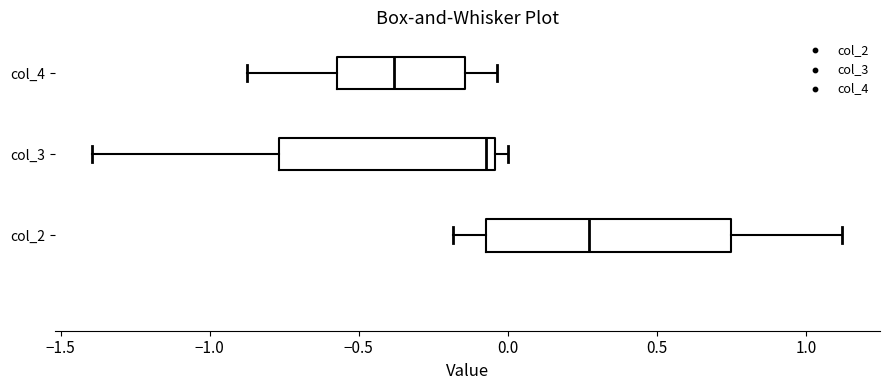

Where does the left whisker of the box for col_3 end on the x-axis? The values are not printed on the chart, so give them approximately, as read against the axis.

-1.40